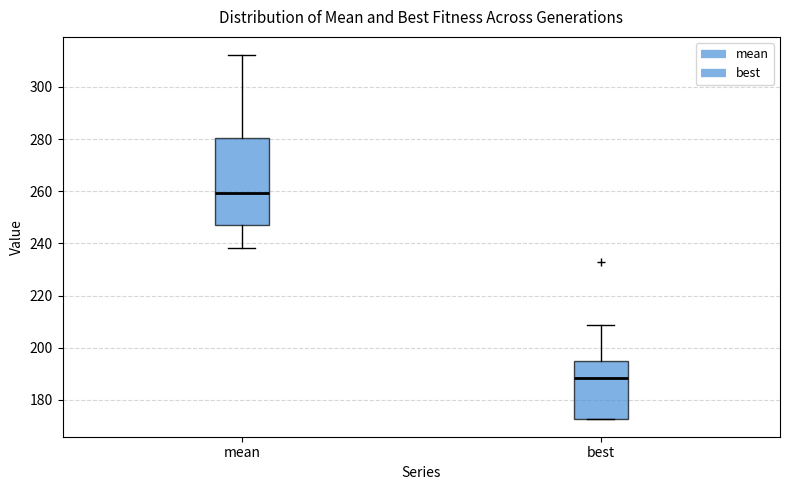

Reading left to right, transcribe this box plot: for each box, give where its median line is, the range the box spans, and where its two whiskers end, as read against the y-axis. The values are not printed on the chart, so give them approximately, as read against the axis.

mean: median 260, box 246 to 280, whiskers 238 to 312
best: median 188, box 172 to 194, whiskers 172 to 208